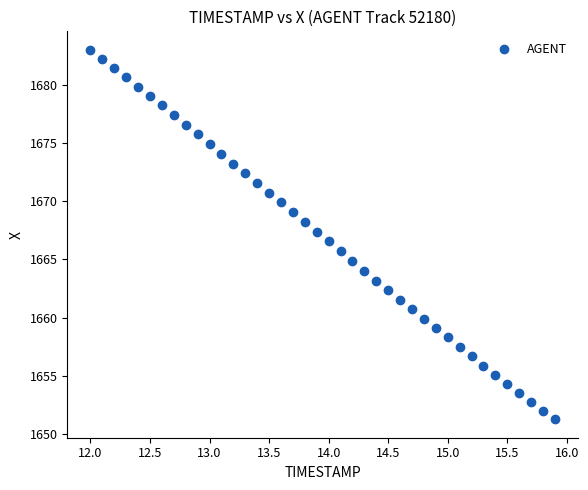

What is the range of Y values (max minus min)?

31.7